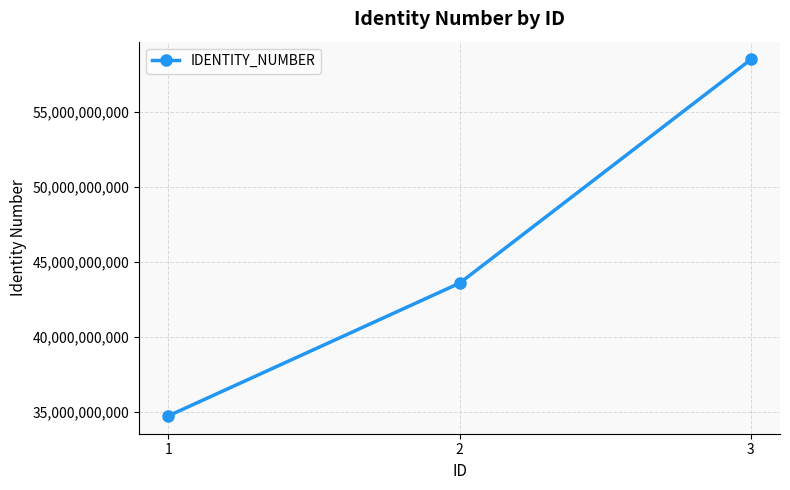

Rank the categories by value from lowest to highest.

1, 2, 3